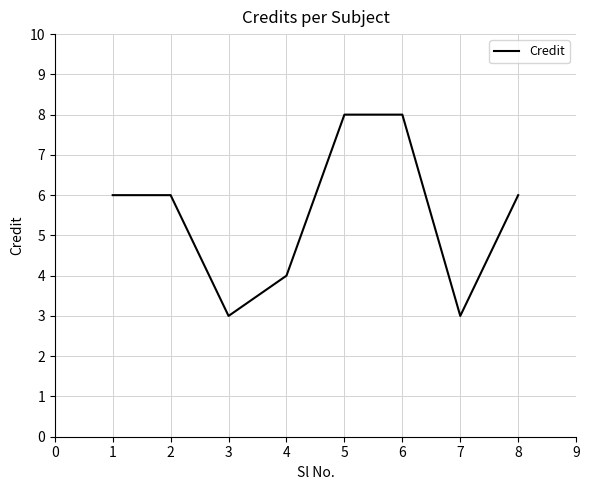

How many lines are shown in the chart?

1